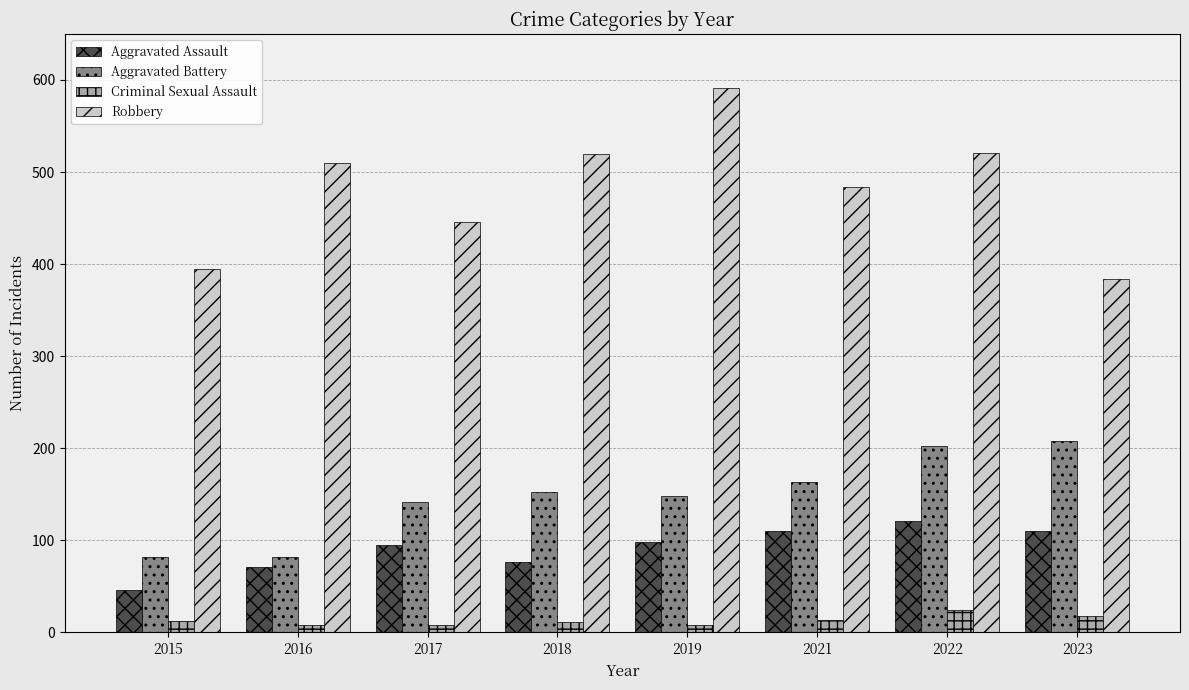

Is the value of Aggravated Battery at 2017 greater than the value of Robbery at 2017?

No